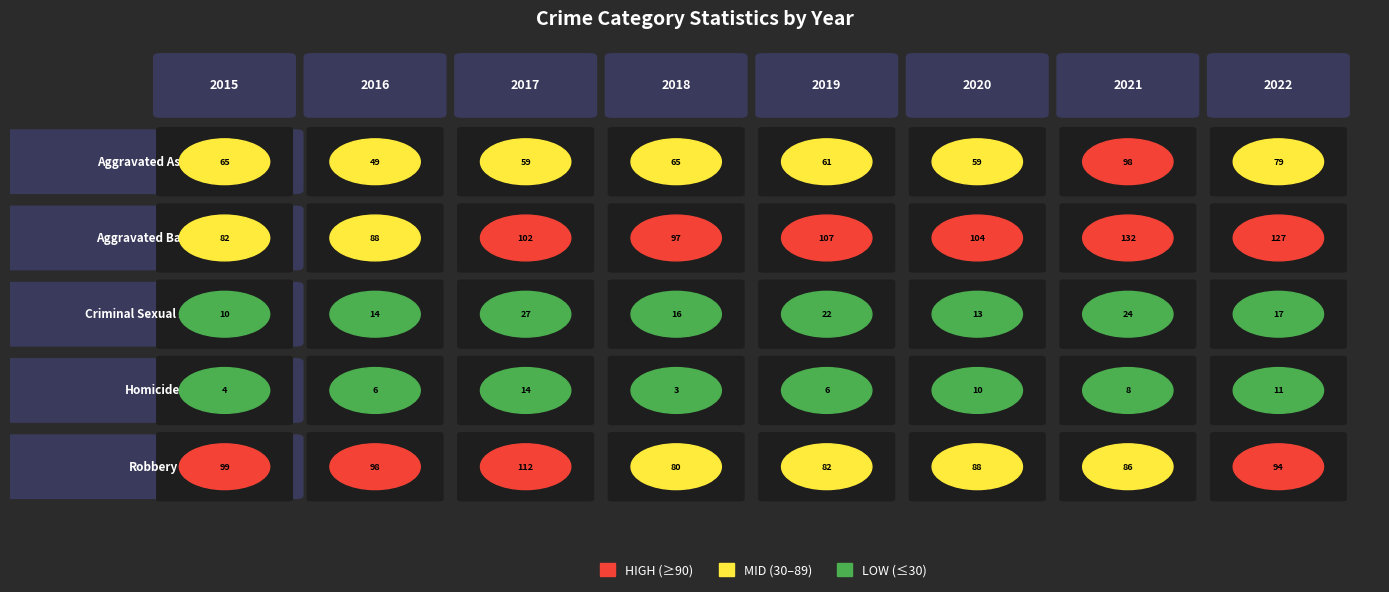

What value does the Aggravated Battery series have at 2019, to the nearest 5?

105